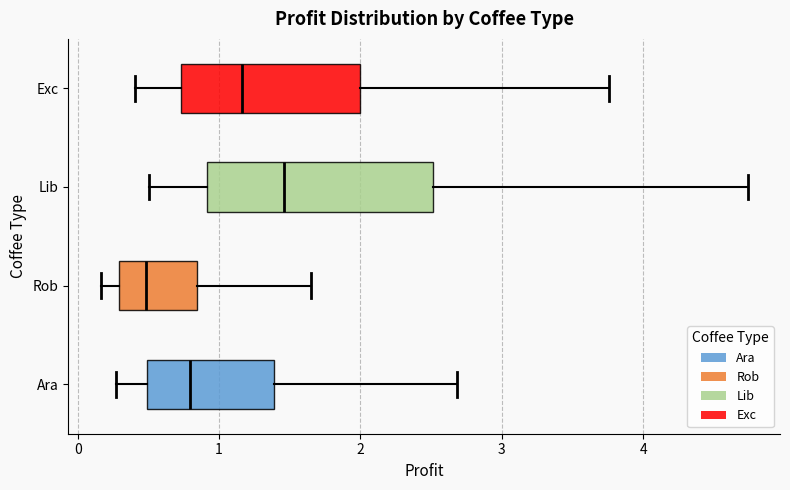

Which box's median line is the furthest to the right?

Lib